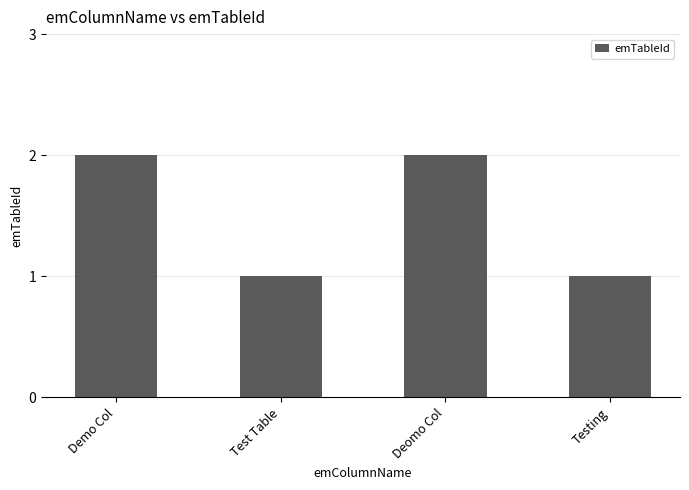

The chart shows a value of 1 at Demo Col. True or false?

False